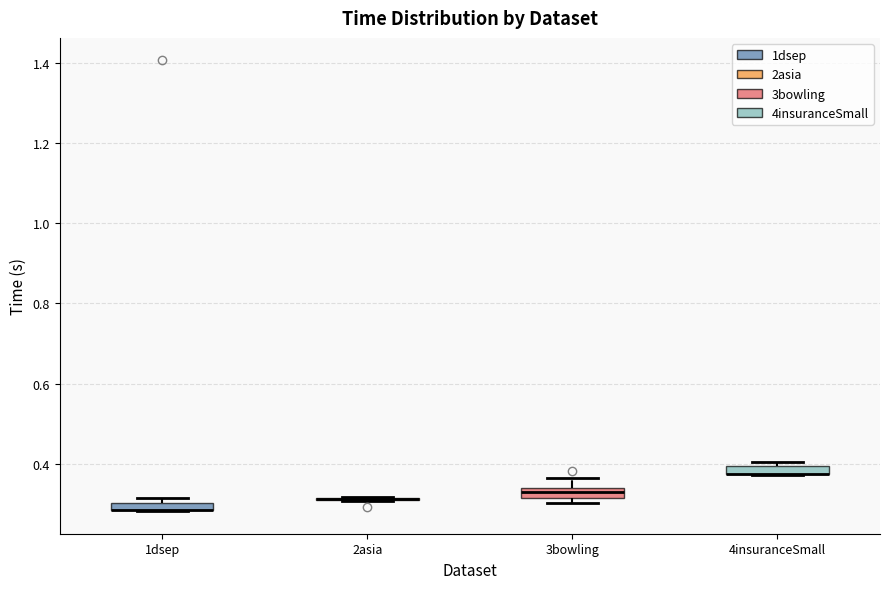

Where is the lower edge of the box for 4insuranceSmall on the y-axis? The values are not printed on the chart, so give them approximately, as read against the axis.

0.38